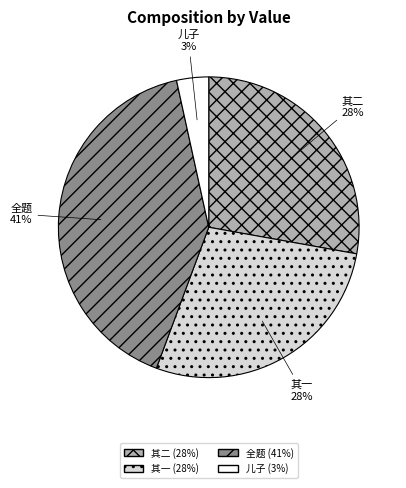

To the nearest percent, what is the average slice percentage?

25%